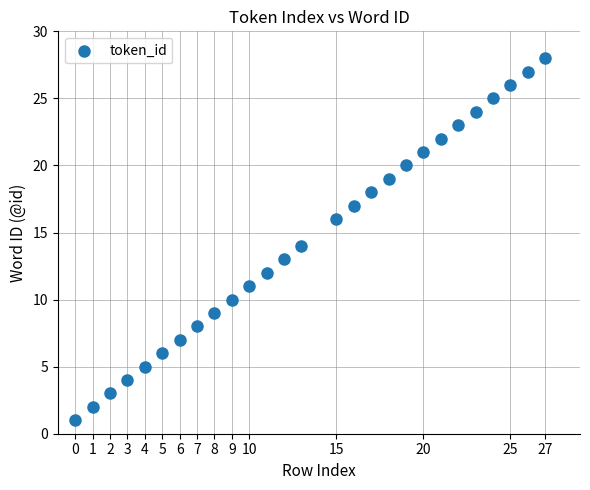

What is the range of X values (max minus min)?

27